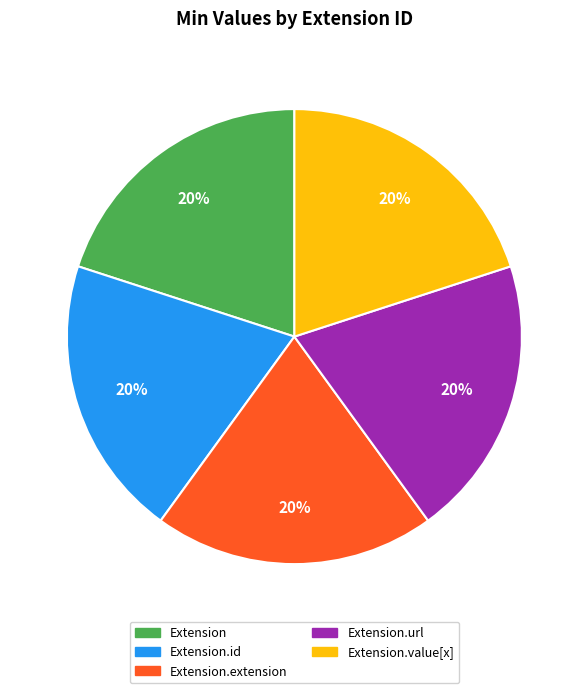

To the nearest percent, what is the average slice percentage?

20%